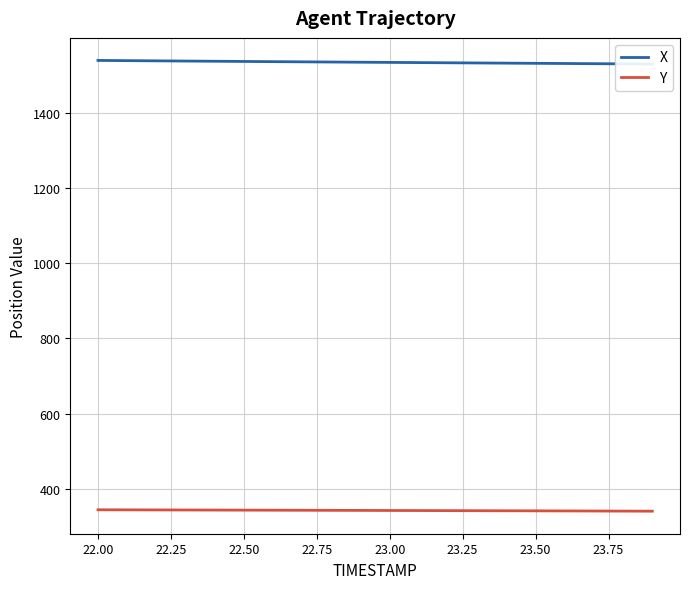

How many lines are shown in the chart?

2